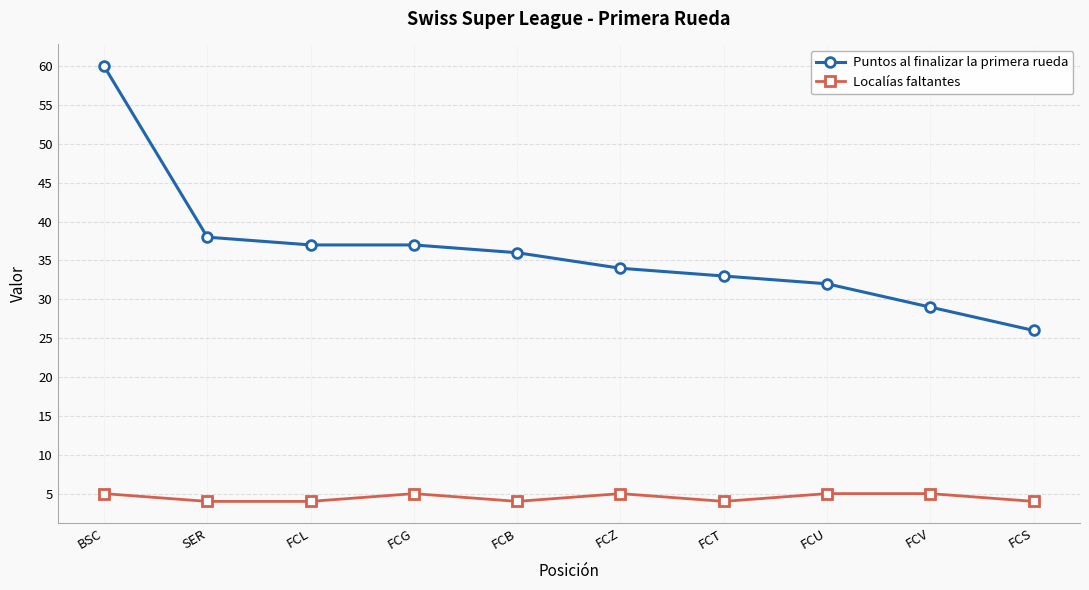

Where is Puntos al finalizar la primera rueda nearest to the value 43?

SER